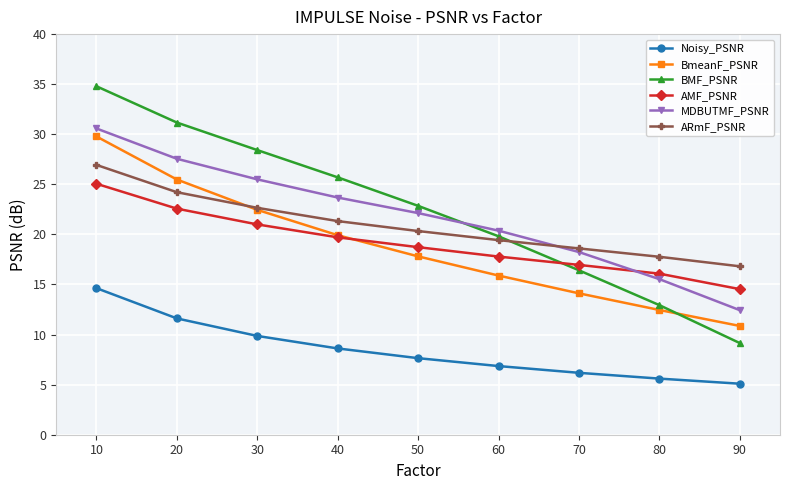

True or false: AMF_PSNR and BMF_PSNR cross at least once.

True